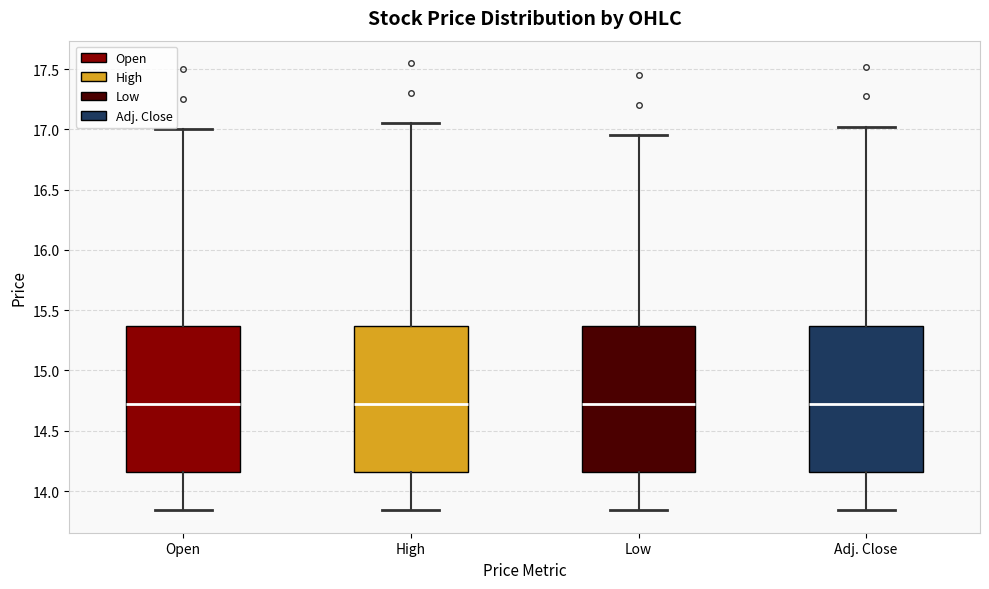

Reading left to right, read every box against the y-axis: the position of its median line, the range the box covers, and the ends of its whiskers. The values are not printed on the chart, so give them approximately, as read against the axis.

Open: median 14.70, box 14.15 to 15.35, whiskers 13.85 to 17.00
High: median 14.70, box 14.15 to 15.35, whiskers 13.85 to 17.05
Low: median 14.70, box 14.15 to 15.35, whiskers 13.85 to 16.95
Adj. Close: median 14.70, box 14.15 to 15.35, whiskers 13.85 to 17.00